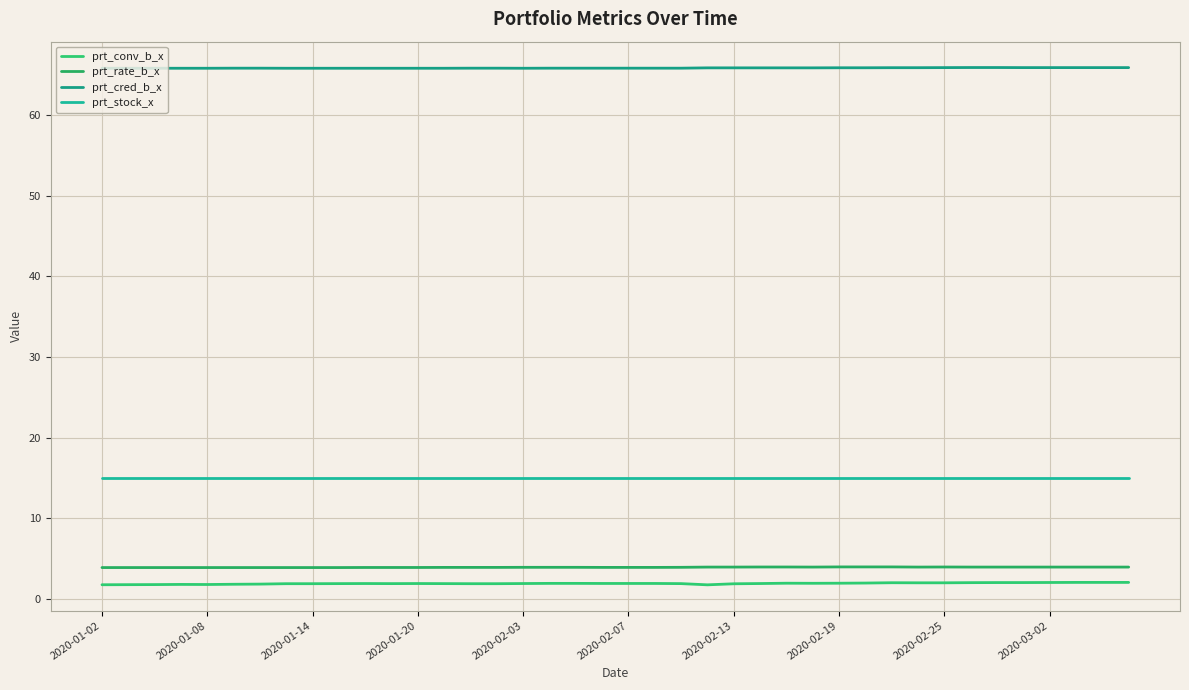

What are all the series names shown in the legend?

prt_conv_b_x, prt_rate_b_x, prt_cred_b_x, prt_stock_x